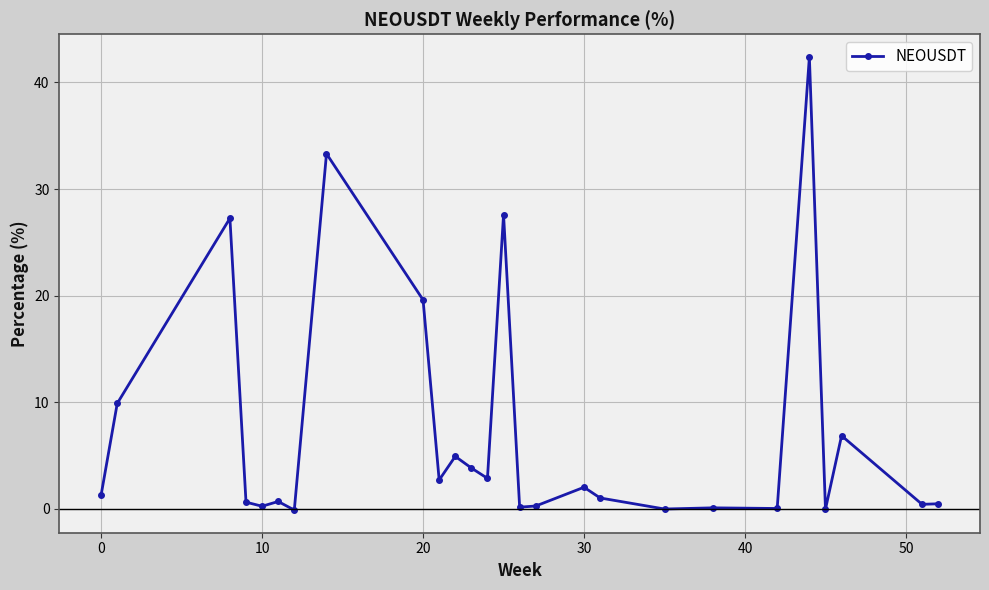

True or false: there are more than 1 points higher than both neighbors.

True